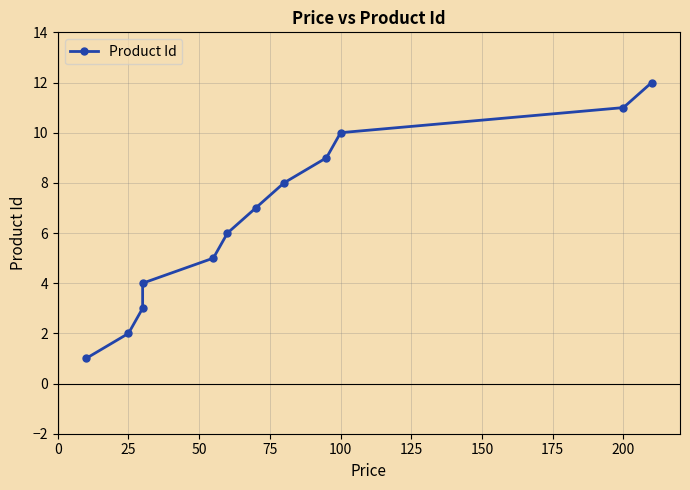

Which has a higher value, 25 or 125?

125